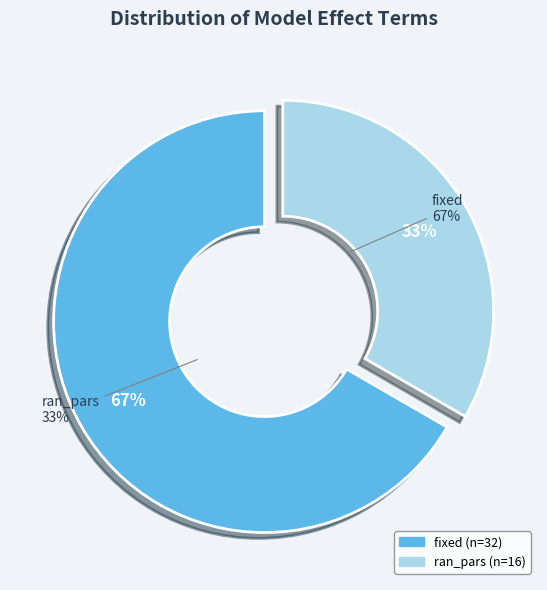

What is the change in value from fixed to ran_pars?

-16